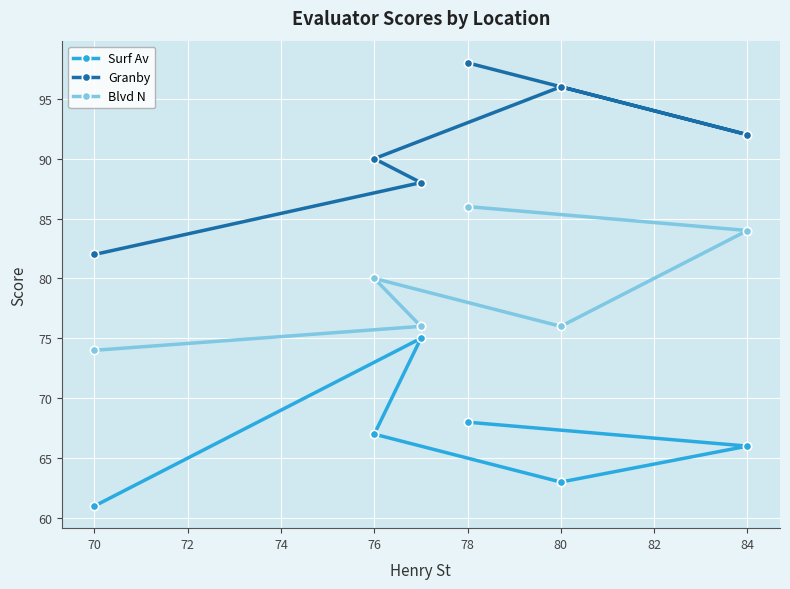

Which series has the widest spread of values?

Granby